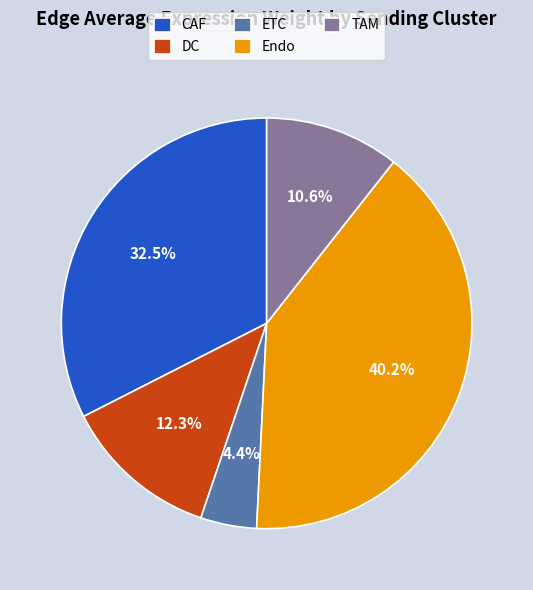

What percentage is NOT represented by CAF?

67.5%